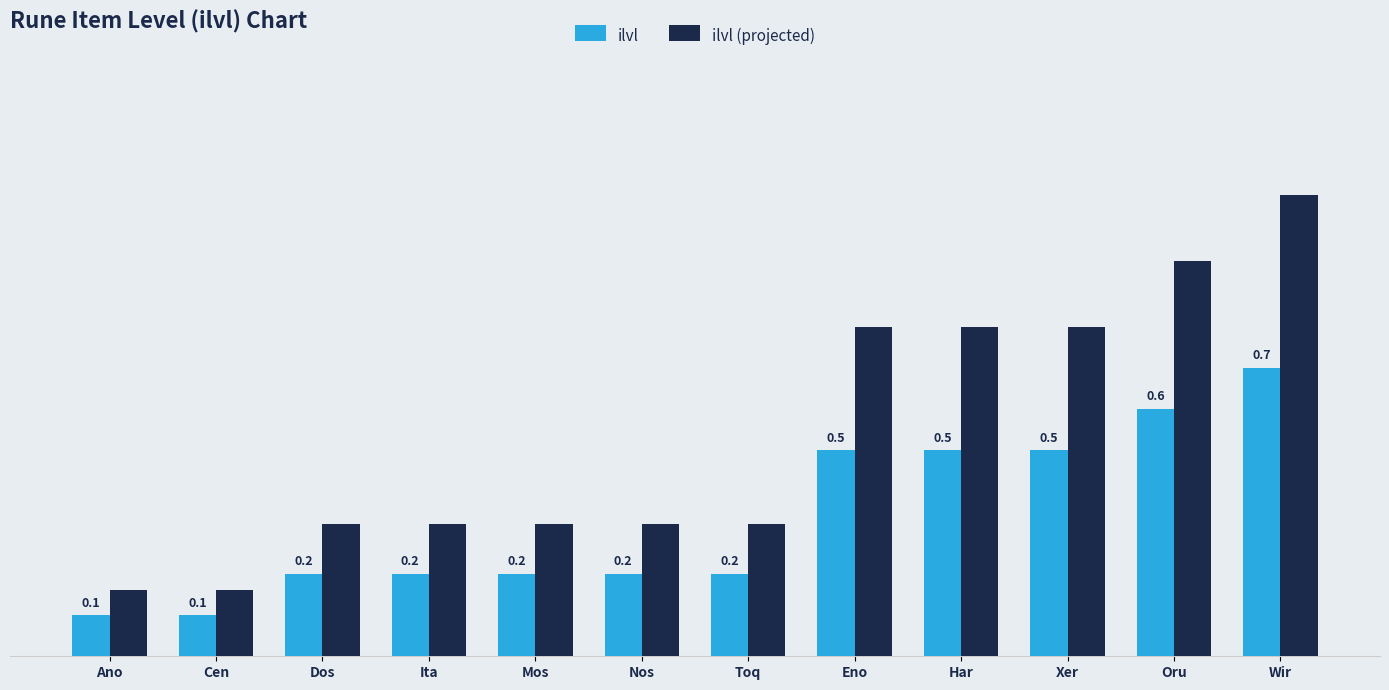

Which category has the highest value in the ilvl (projected) series?

Wir